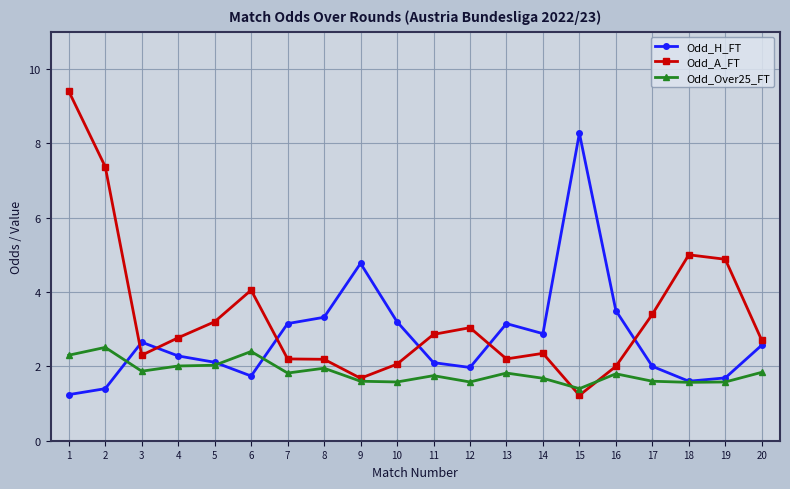

How many lines are shown in the chart?

3